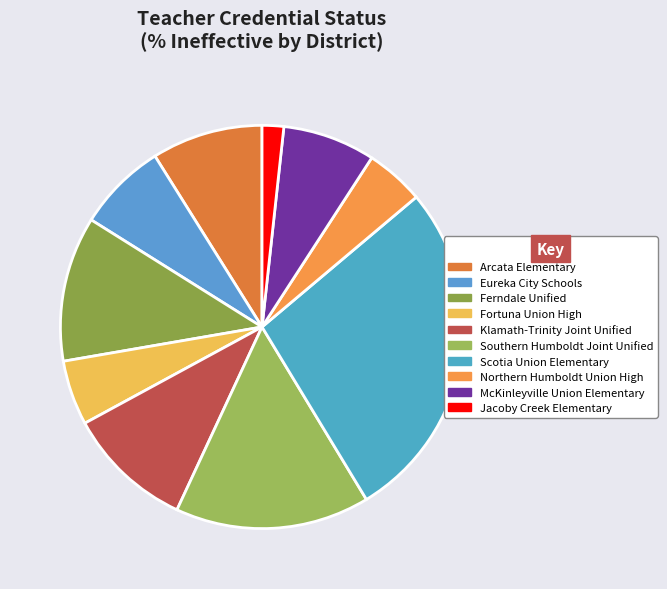

How many segments does this pie chart have?

10